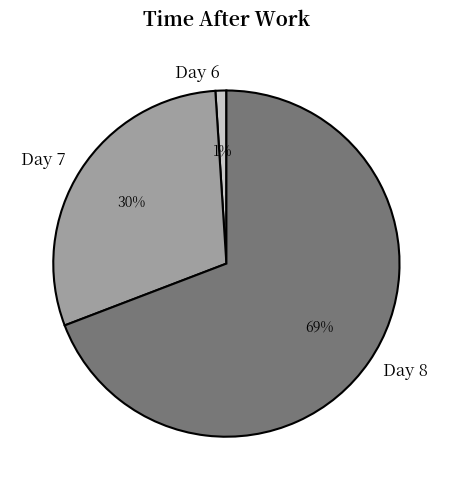

Which slice is the smallest?

Day 6